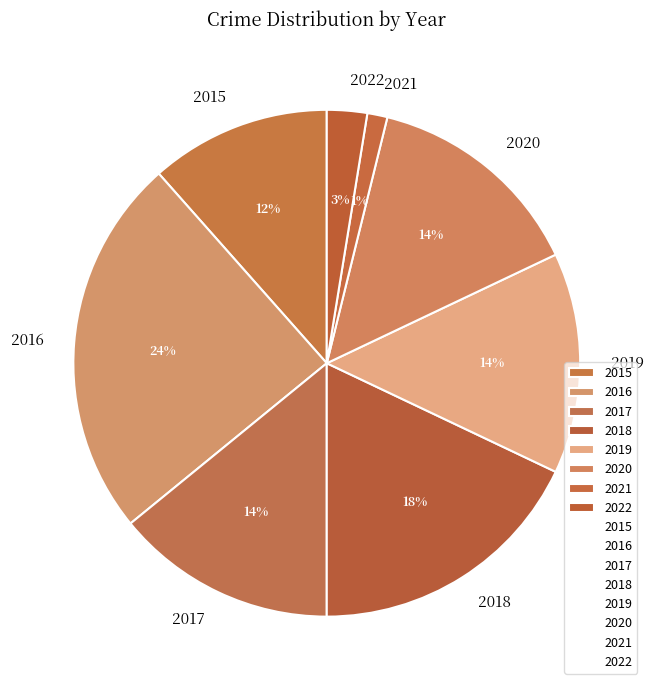

Between 2020 and 2016, which is larger?

2016